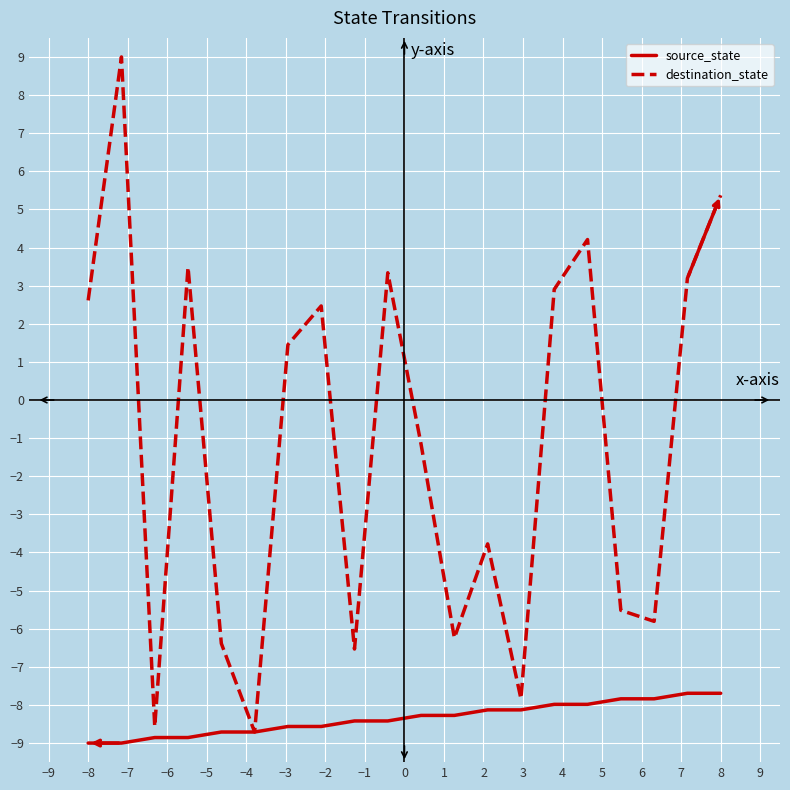

Which series has the largest total across all categories?

destination_state